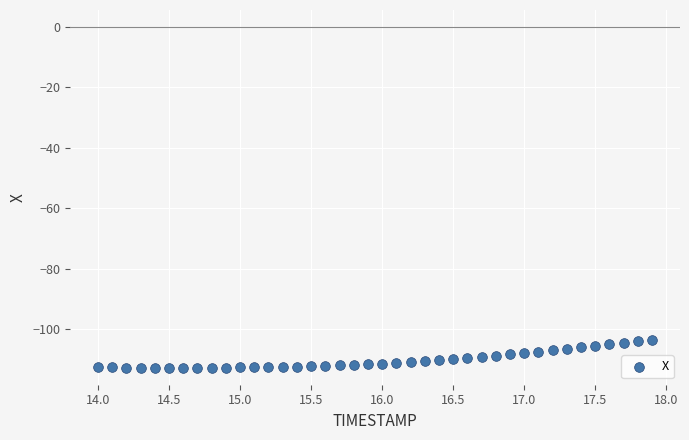

What is the range of X values (max minus min)?

3.9